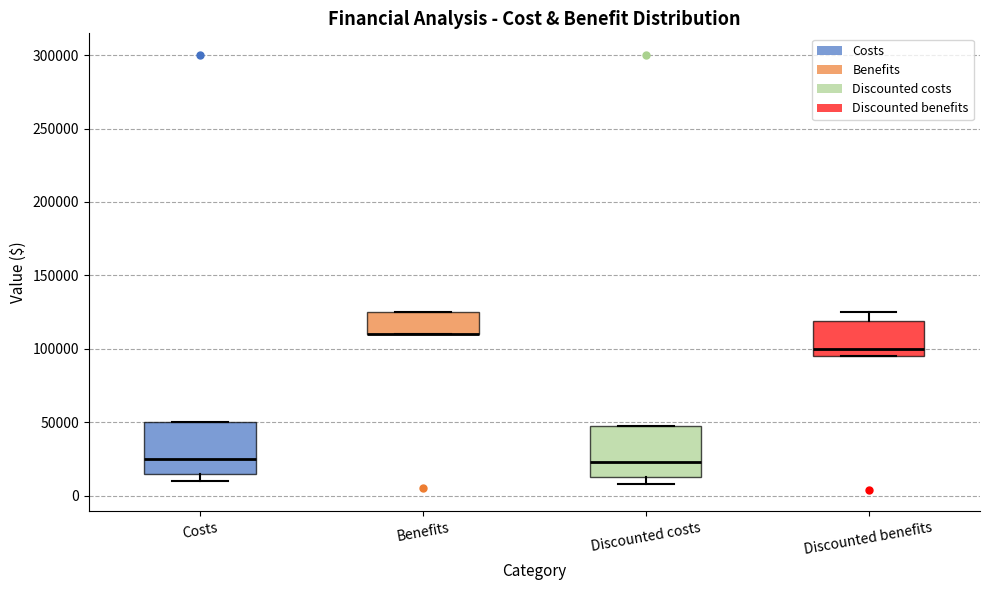

Where is the lower edge of the box for Benefits on the y-axis? The values are not printed on the chart, so give them approximately, as read against the axis.

110000